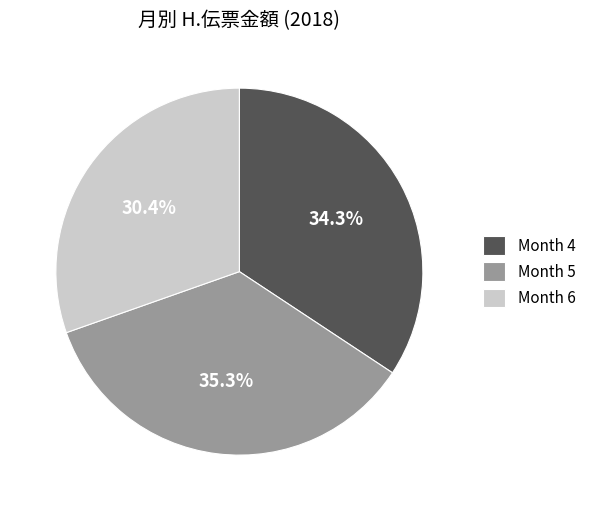

Rank the categories by value from lowest to highest.

Month 6, Month 4, Month 5